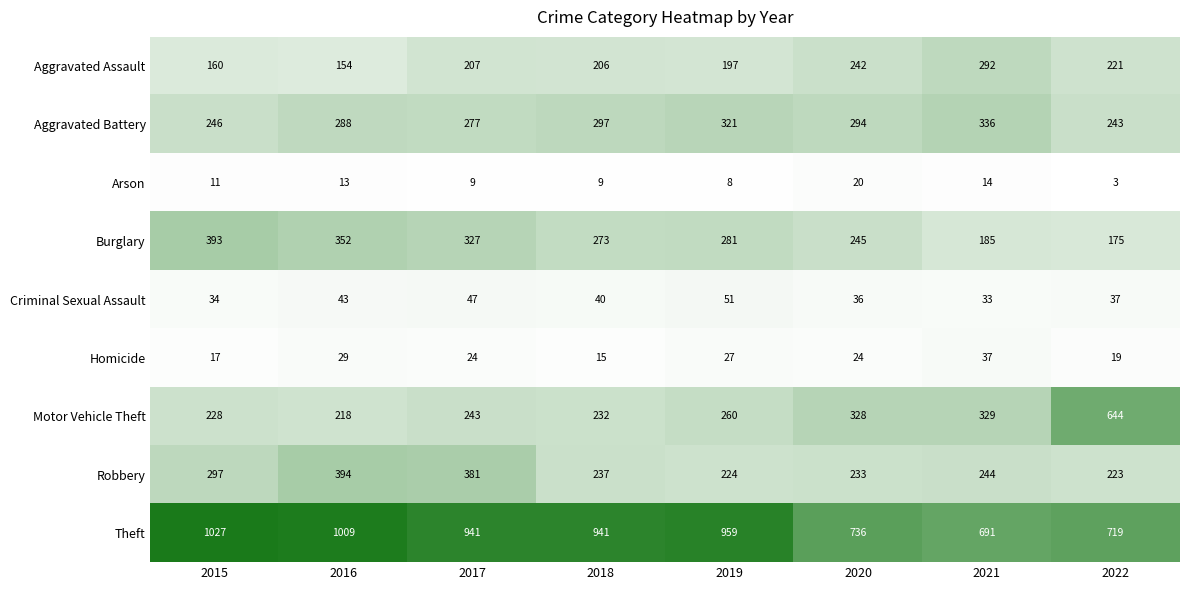

At which category is the sum across all series the highest?

2016